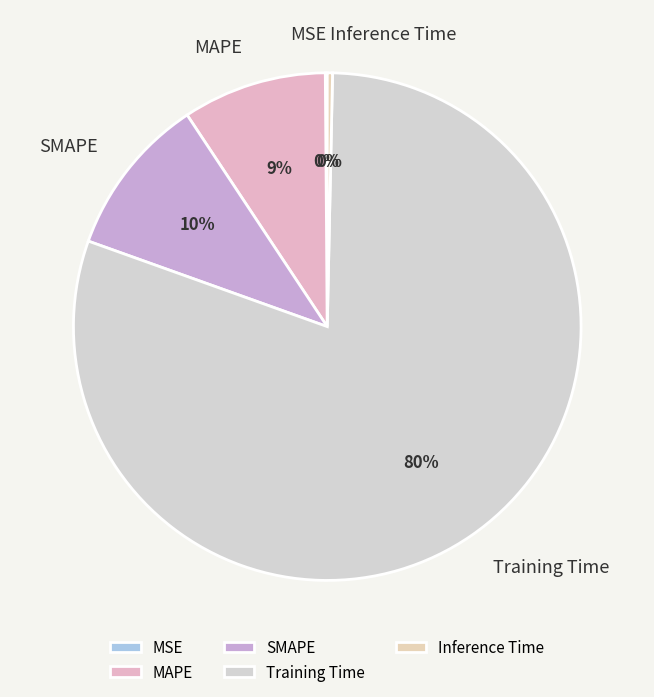

To the nearest percent, what is the average slice percentage?

20%